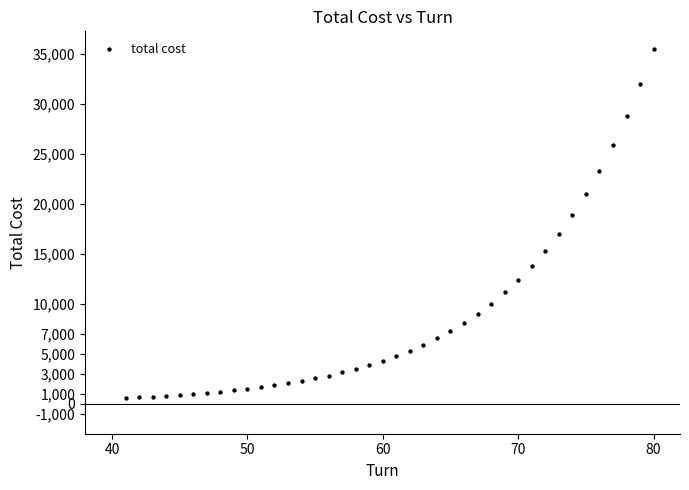

What is the range of Y values (max minus min)?

34900